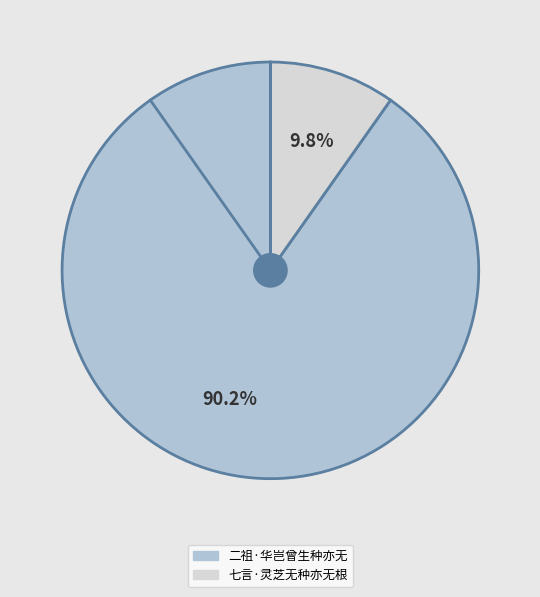

Is there any slice that represents more than half of the pie?

Yes